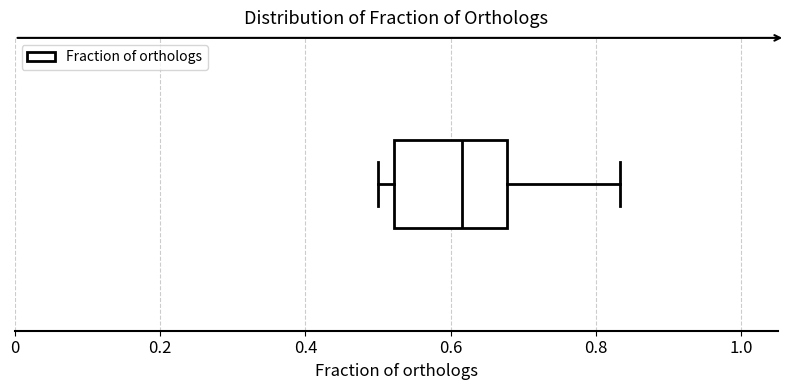

Read this box plot against the x-axis: the position of the median line, the range covered by the box, and the ends of both whiskers. The values are not printed on the chart, so give them approximately, as read against the axis.

median 0.62, box 0.52 to 0.68, whiskers 0.50 to 0.84